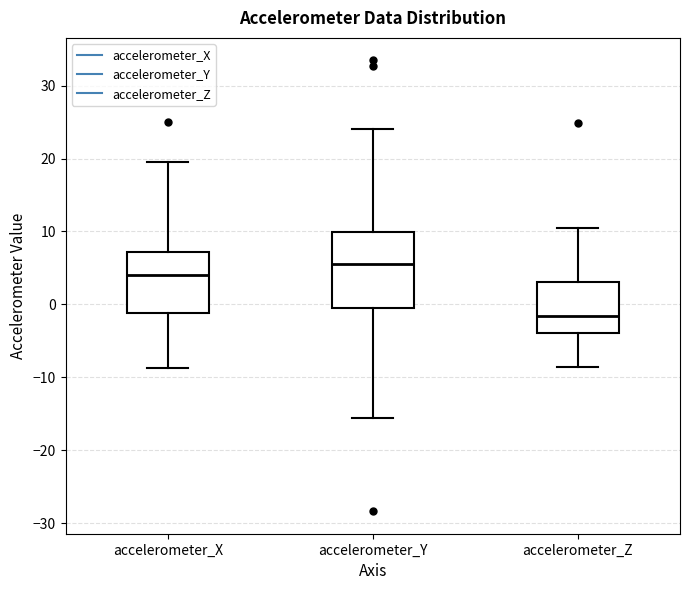

Where is the lower edge of the box for accelerometer_Z on the y-axis? The values are not printed on the chart, so give them approximately, as read against the axis.

-4